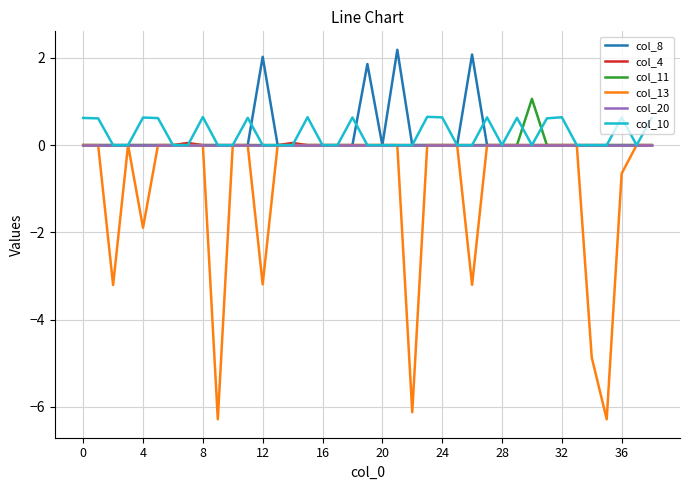

What is the smallest value displayed?

-6.3